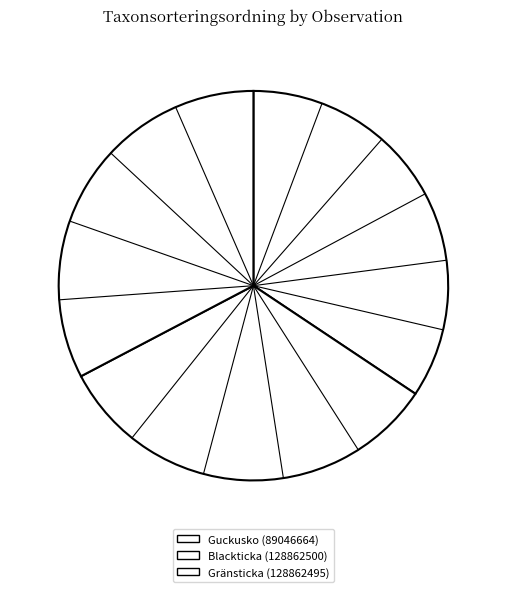

Between Gränsticka (128862495) and Guckusko (89046664), which is larger?

Guckusko (89046664)